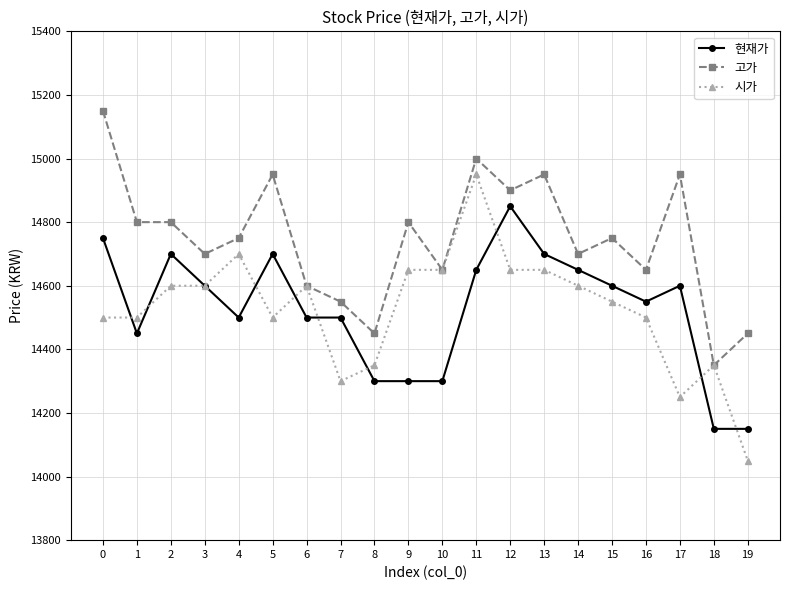

Which category has the lowest value across all series?

19